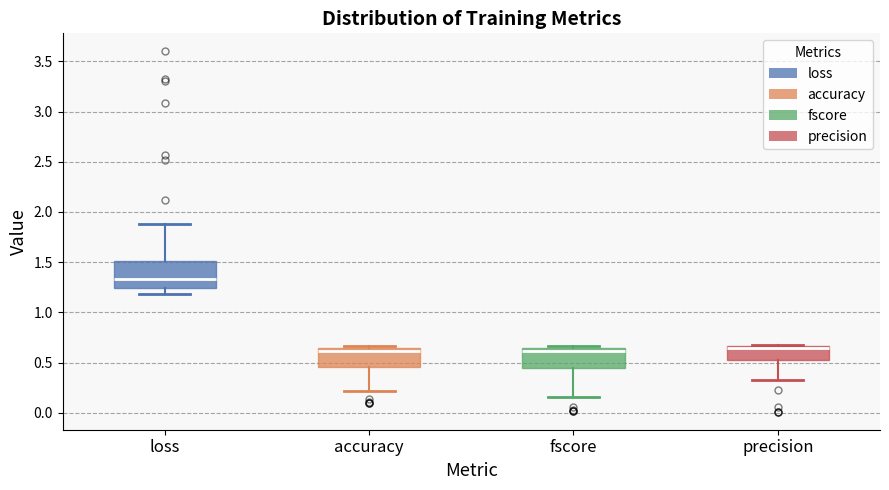

Reading left to right, transcribe this box plot: for each box, give where its median line is, the range the box spans, and where its two whiskers end, as read against the y-axis. The values are not printed on the chart, so give them approximately, as read against the axis.

loss: median 1.35, box 1.25 to 1.50, whiskers 1.20 to 1.90
accuracy: median 0.60, box 0.45 to 0.65, whiskers 0.20 to 0.65
fscore: median 0.60, box 0.45 to 0.65, whiskers 0.15 to 0.65
precision: median 0.65 (just below the box's upper edge), box 0.55 to 0.65, whiskers 0.35 to 0.65